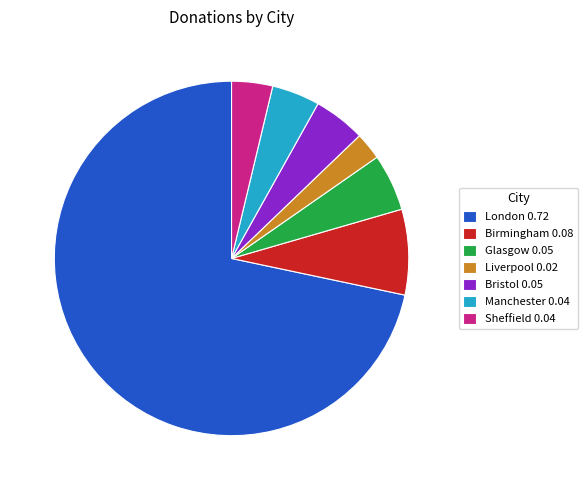

True or false: London accounts for 62% of the total.

False